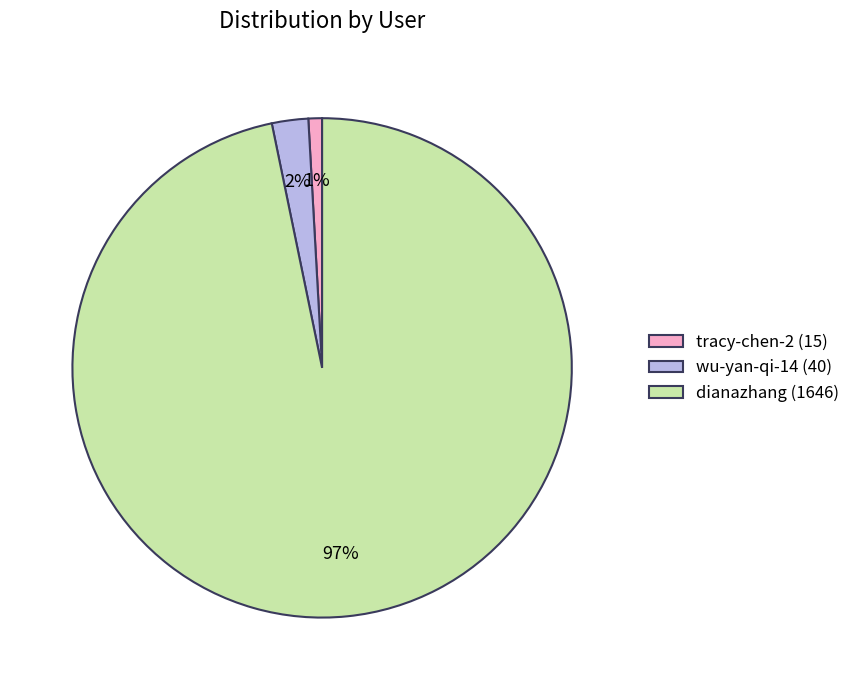

Does dianazhang represent more than half of the total?

Yes